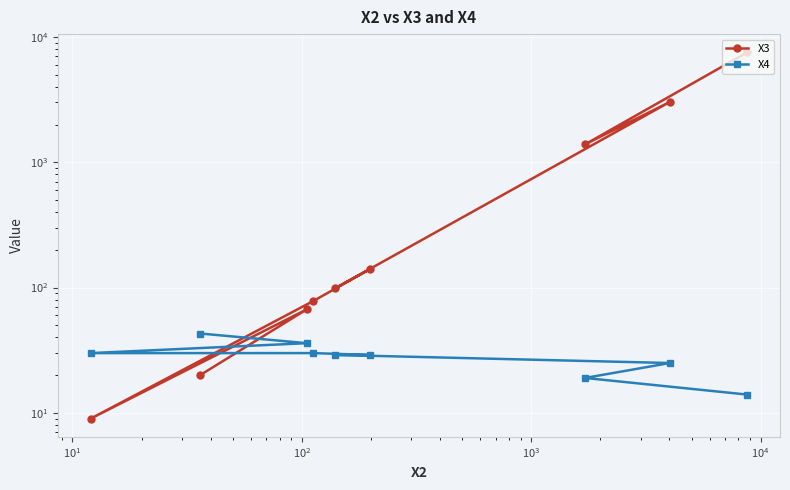

True or false: X3 and X4 intersect in this chart.

True